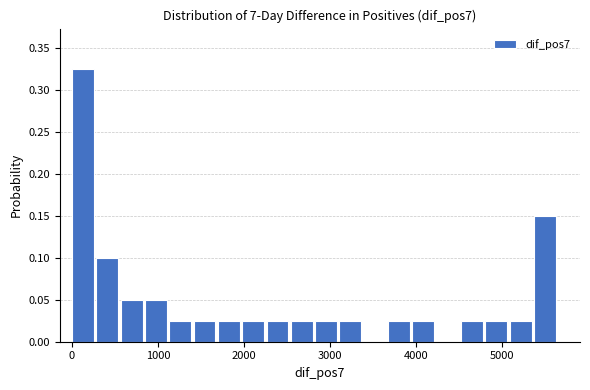

Read against the x-axis, roughly where is the centre of the tallest bar?

100